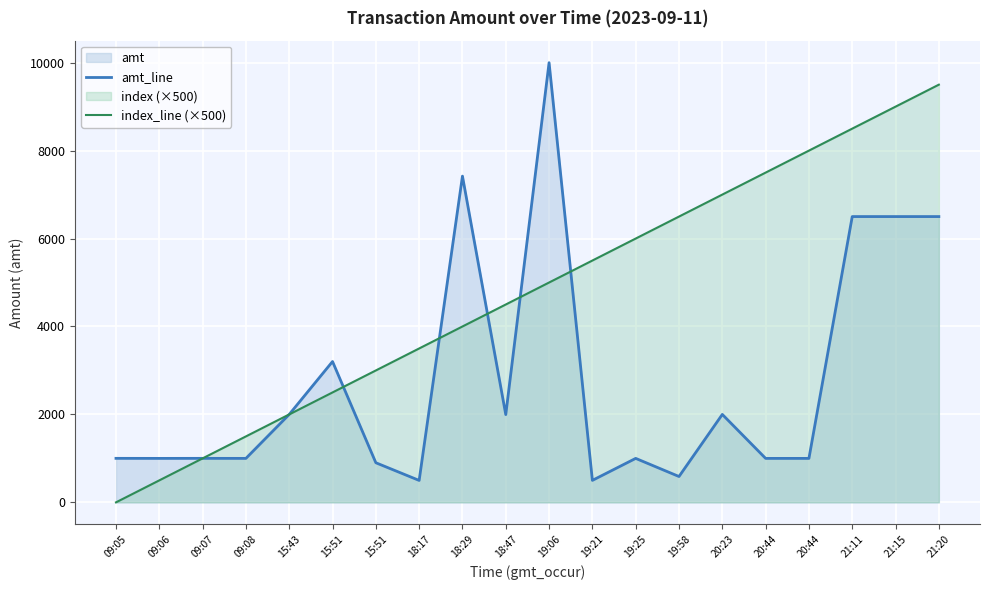

How many lines are shown in the chart?

2